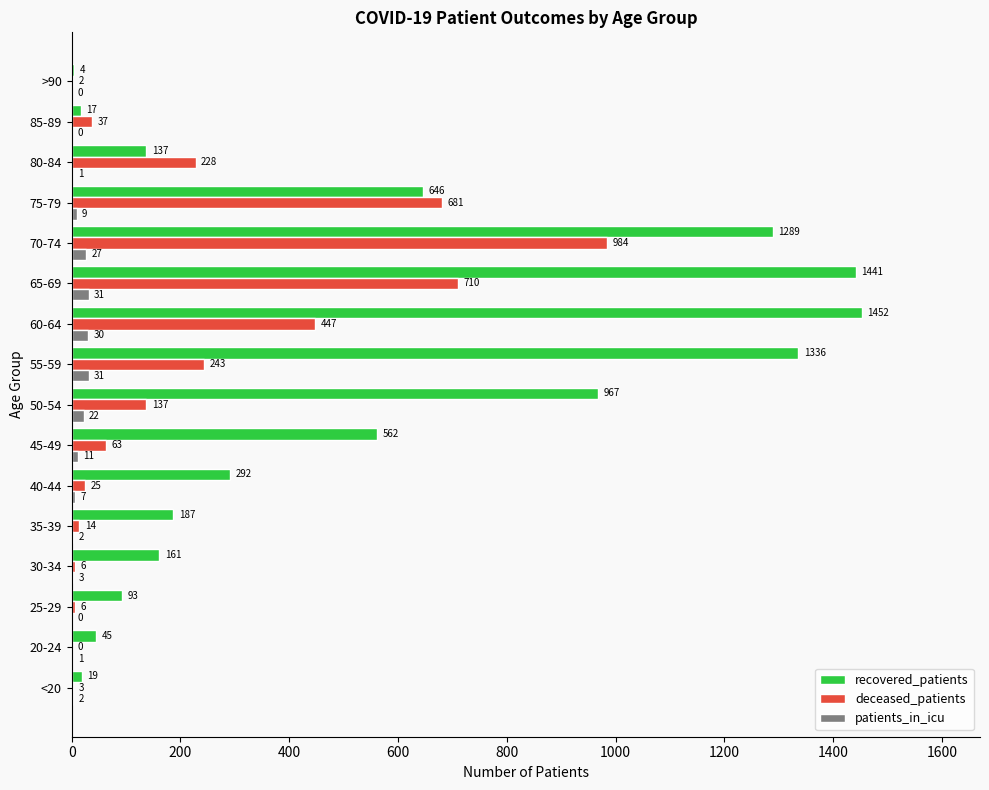

What is the approximate value of patients_in_icu at 65-69, to the nearest 10?

30